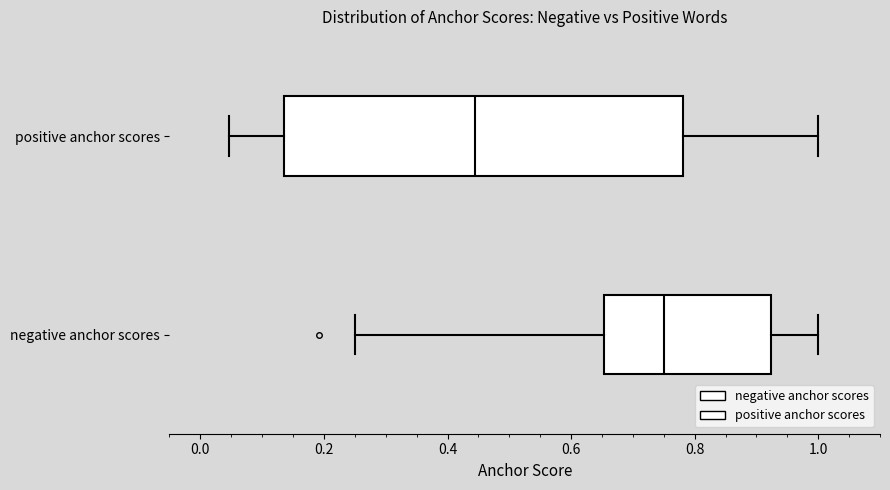

Reading bottom to top, transcribe this box plot: for each box, give where its median line is, the range the box spans, and where its two whiskers end, as read against the x-axis. The values are not printed on the chart, so give them approximately, as read against the axis.

negative anchor scores: median 0.76, box 0.66 to 0.92, whiskers 0.26 to 1.00
positive anchor scores: median 0.44, box 0.14 to 0.78, whiskers 0.04 to 1.00